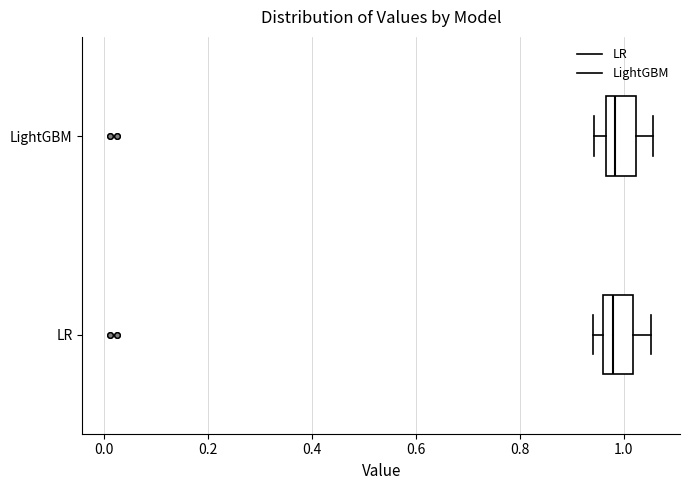

Reading bottom to top, transcribe this box plot: for each box, give where its median line is, the range the box spans, and where its two whiskers end, as read against the x-axis. The values are not printed on the chart, so give them approximately, as read against the axis.

LR: median 0.98, box 0.96 to 1.02, whiskers 0.94 to 1.06
LightGBM: median 0.98, box 0.96 to 1.02, whiskers 0.94 to 1.06